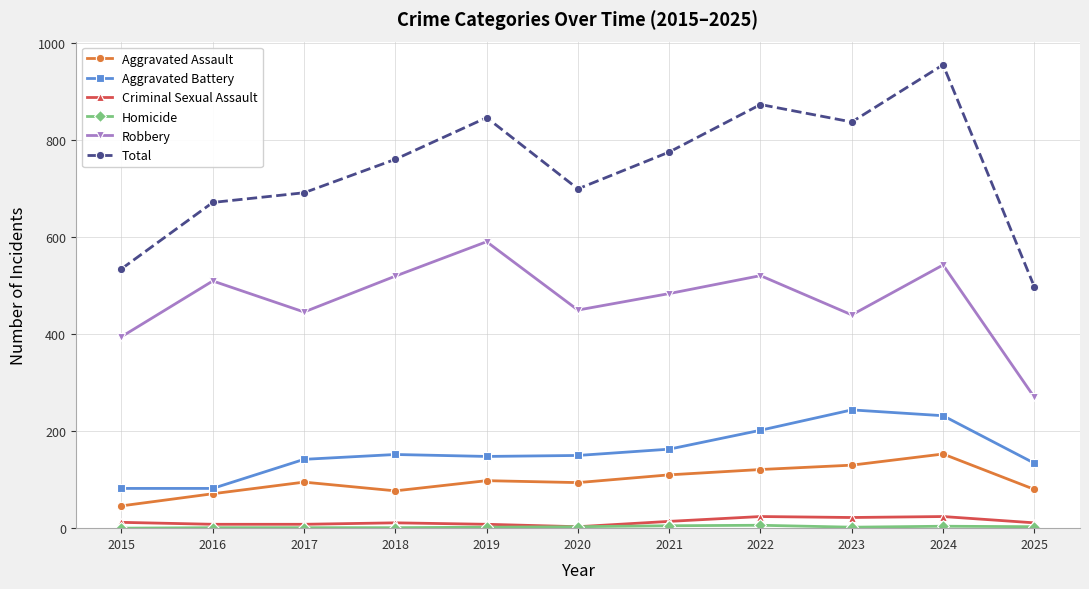

True or false: Robbery and Aggravated Assault cross at least once.

False